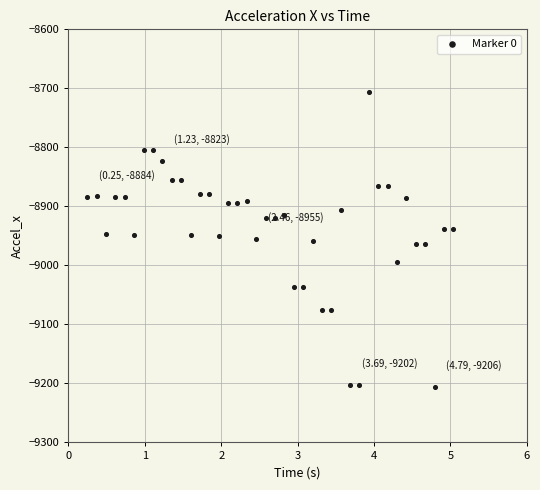

What is the range of Y values (max minus min)?

499